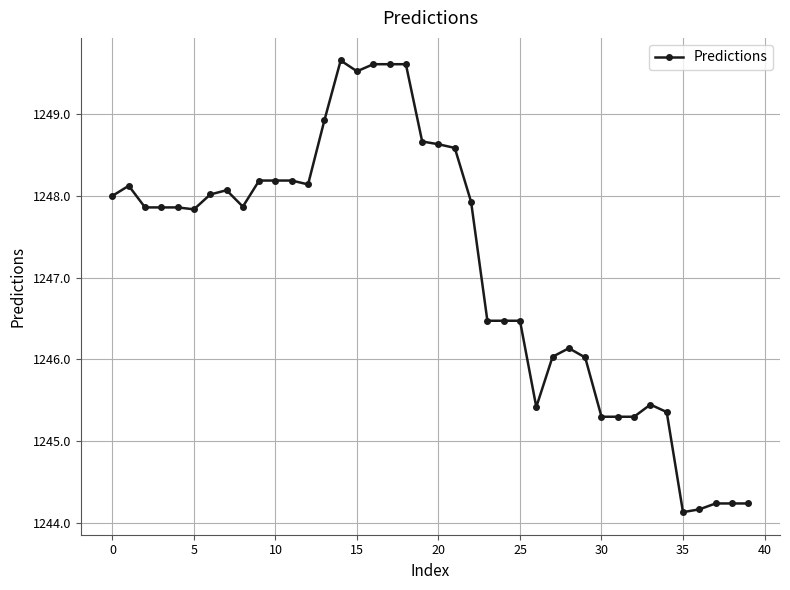

What is the average value?

1247.1